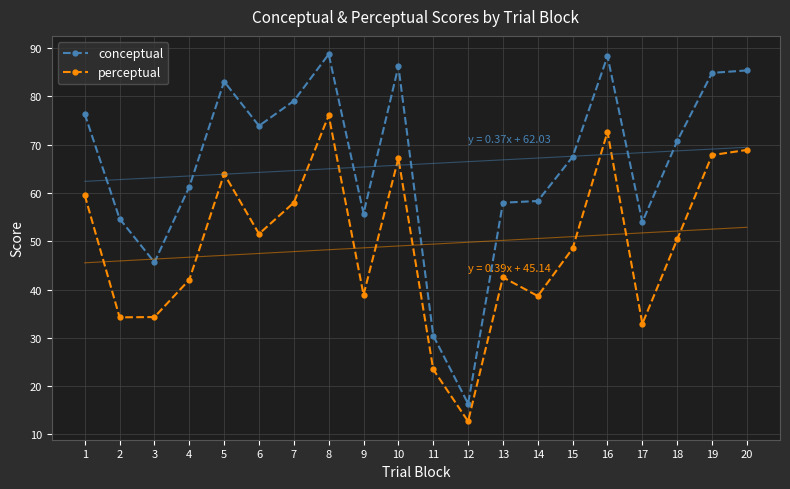

What is the total value across all series at 16?

160.9